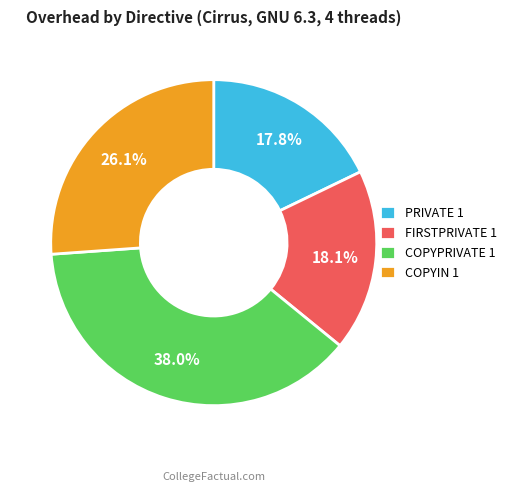

To the nearest percent, what is the difference between the largest and smallest slice percentages?

20%